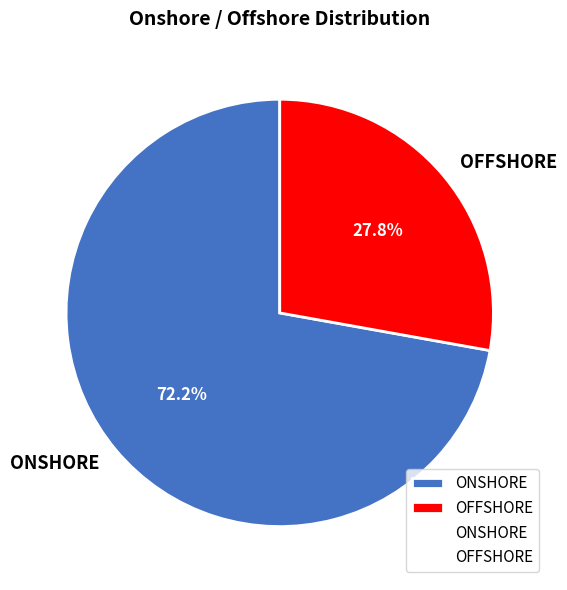

What is the total percentage of ONSHORE and OFFSHORE?

100.0%